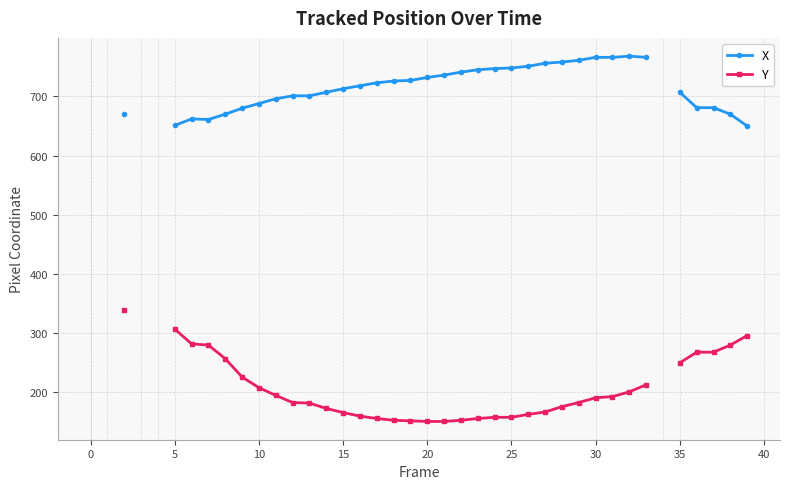

Does the chart display data point markers on the line(s)?

Yes